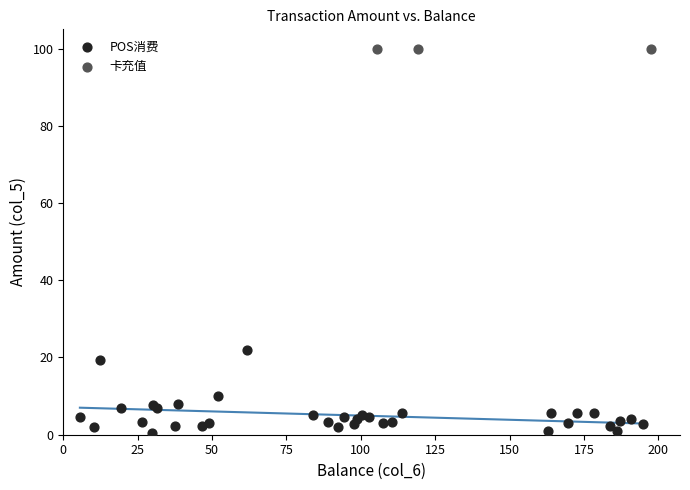

Which series contains the highest Y value?

卡充值